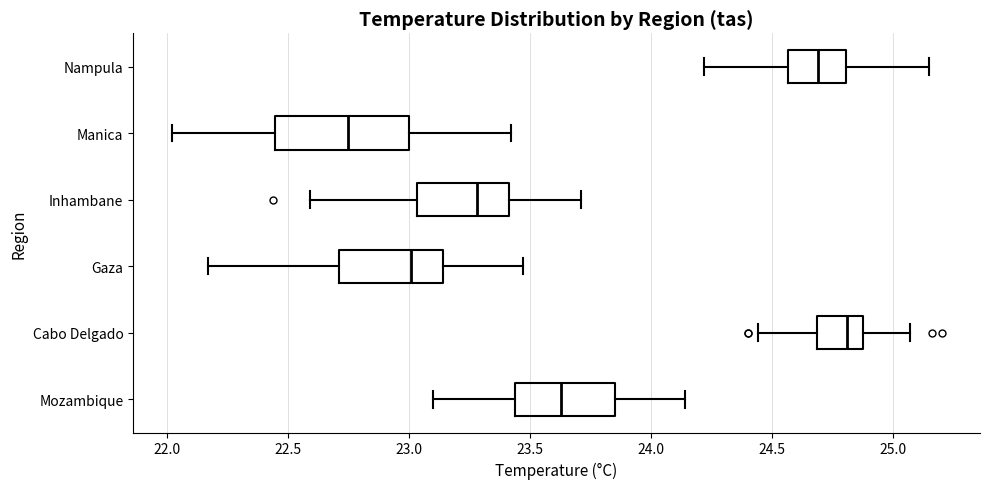

Which box has the furthest to the right median line?

Cabo Delgado